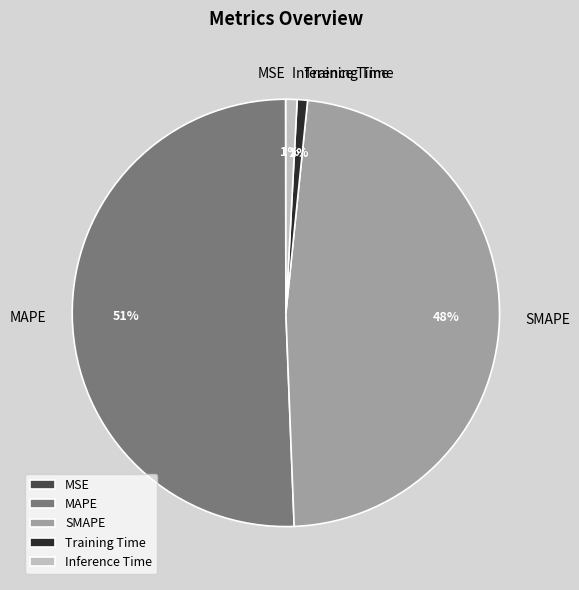

To the nearest percent, what is the average slice percentage?

20%